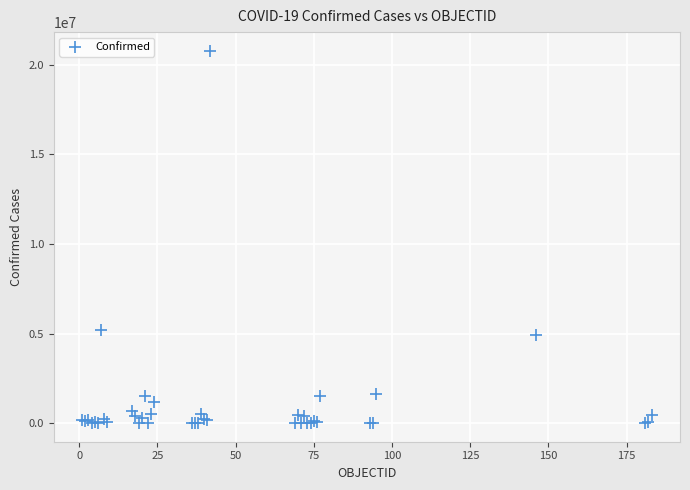

What Y value in the scatter plot is closest to 10389294?

5185620